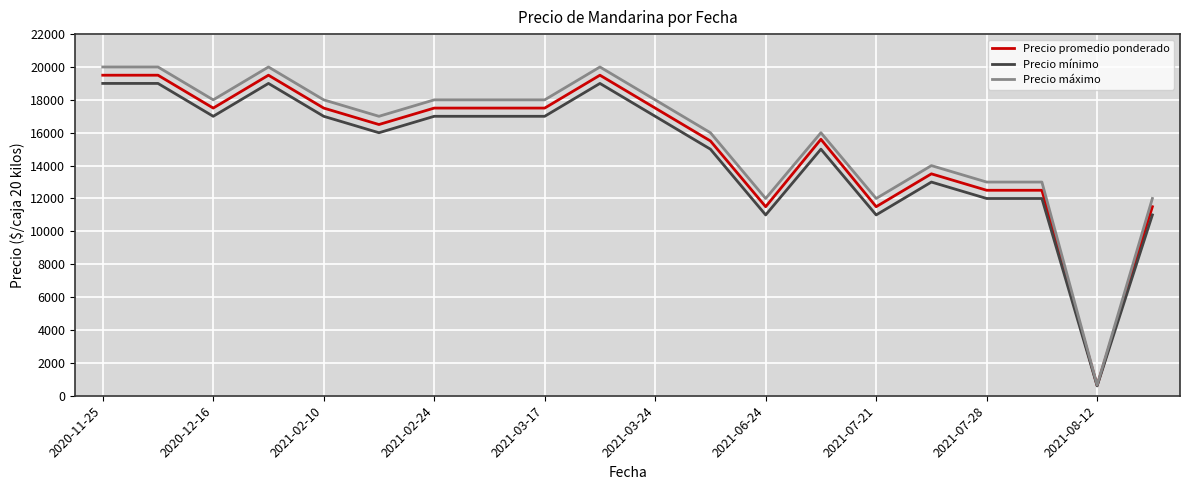

Reading left to right, what are all the values shown in this chart?

Precio promedio ponderado: 19500	19500	17500	19500	17500	16500	17500	17500	17500	19500	17500	15500	11500	15600	11500	13500	12500	12500	625	11500
Precio mínimo: 19000	19000	17000	19000	17000	16000	17000	17000	17000	19000	17000	15000	11000	15000	11000	13000	12000	12000	600	11000
Precio máximo: 20000	20000	18000	20000	18000	17000	18000	18000	18000	20000	18000	16000	12000	16000	12000	14000	13000	13000	650	12000